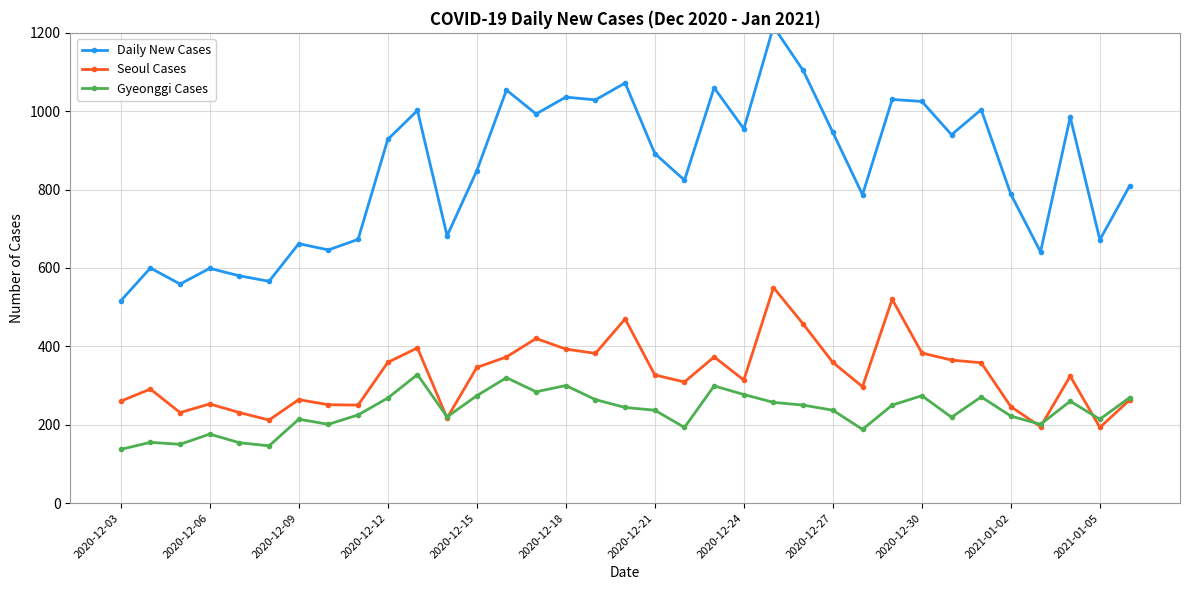

What is the maximum value shown in the chart?

1216